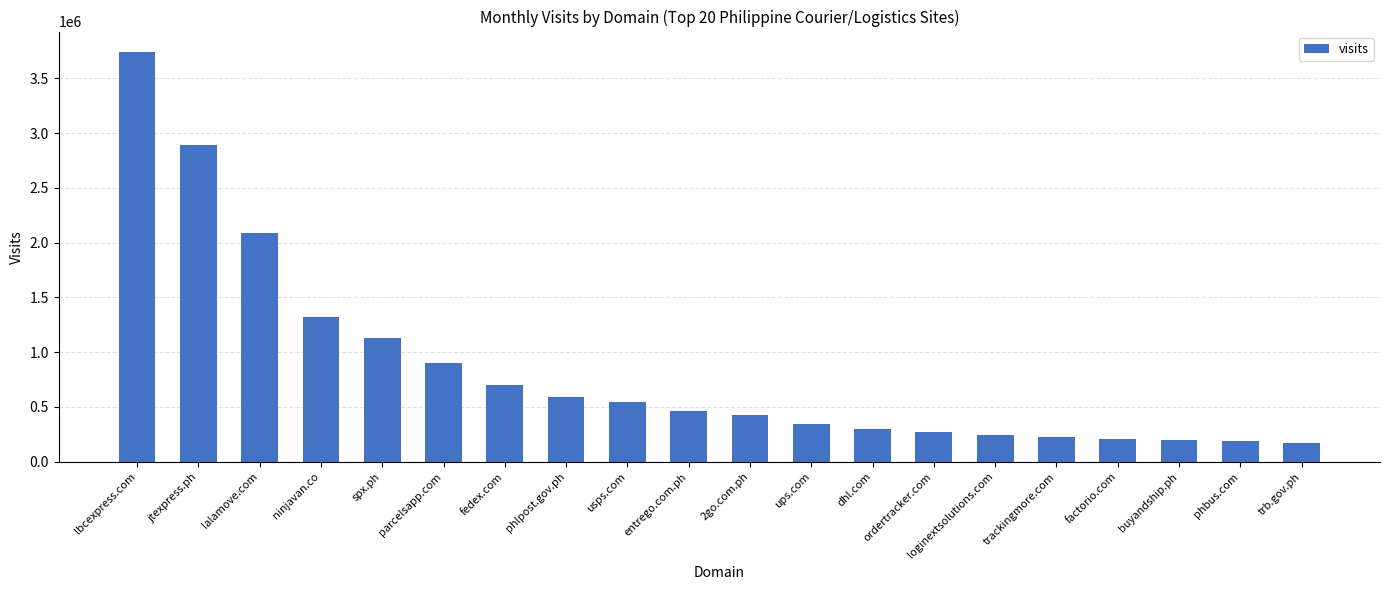

What is the maximum value shown in the chart?

3740869